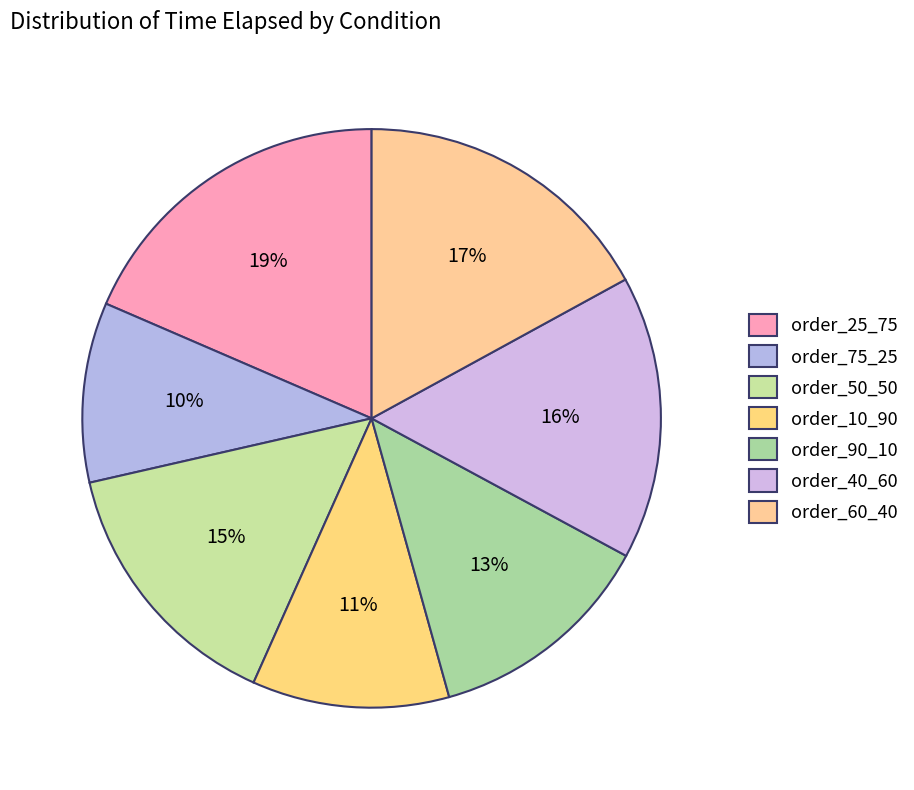

How many slices are in this pie chart?

7